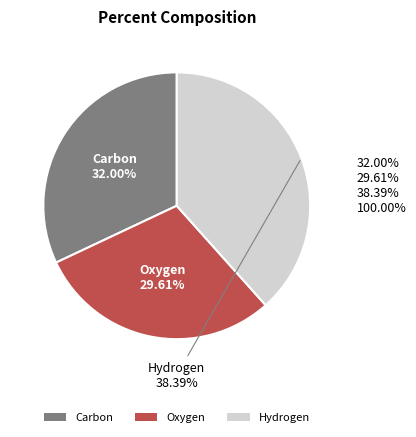

Rank the categories by value from highest to lowest.

Hydrogen, Carbon, Oxygen